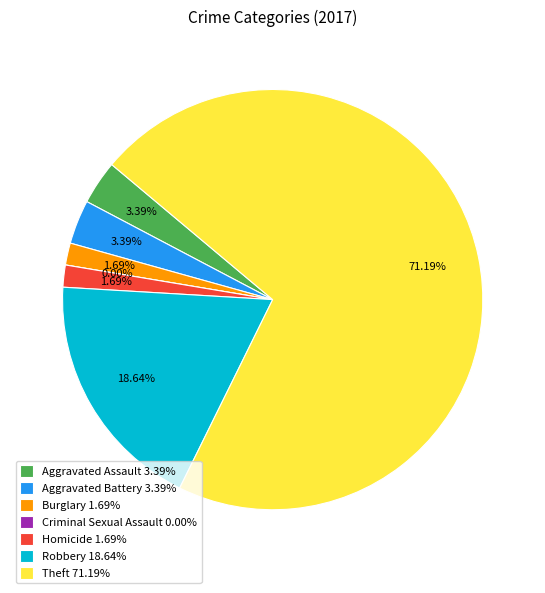

Between Robbery and Aggravated Battery, which is larger?

Robbery